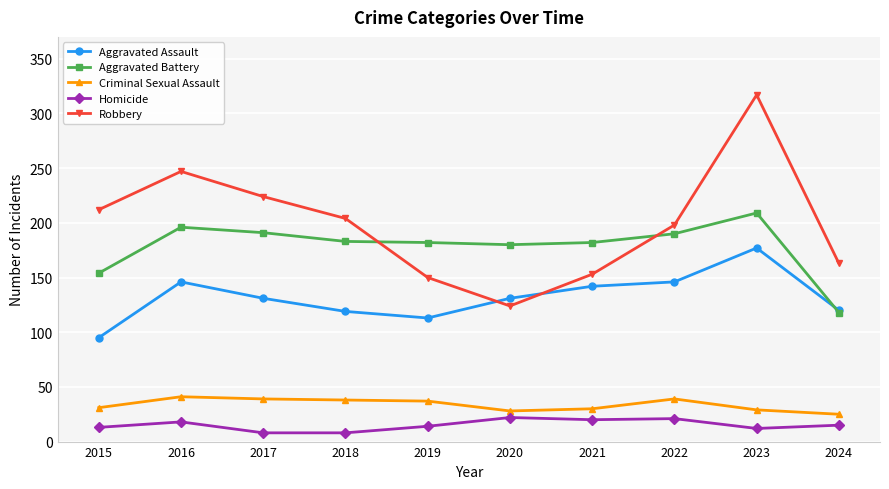

Which series has the largest range (max minus min)?

Robbery